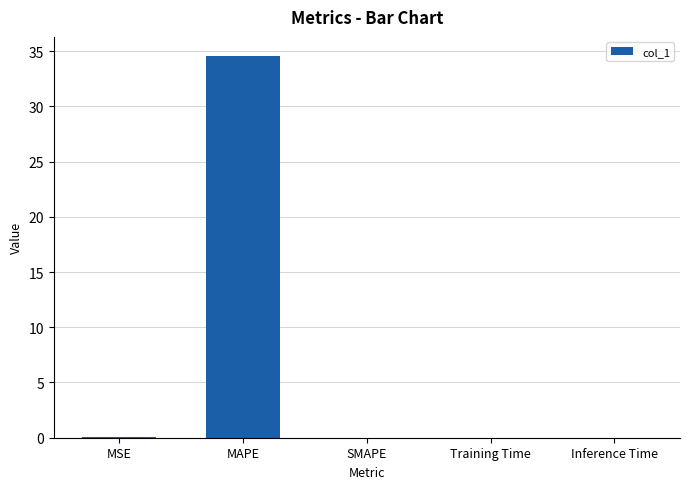

True or false: the data shows 34.6 at MAPE.

True